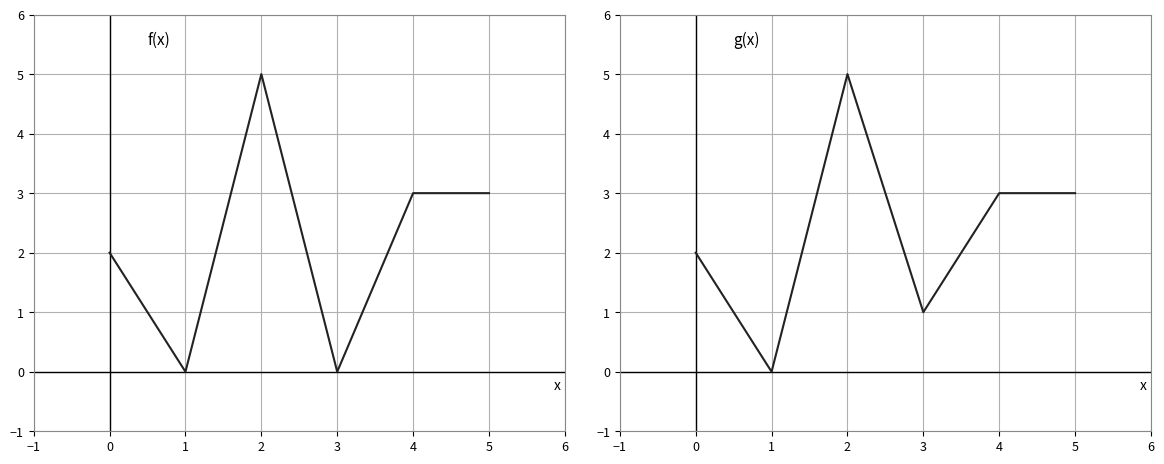

Rank the series at 2 from highest to lowest value.

f(x), g(x)